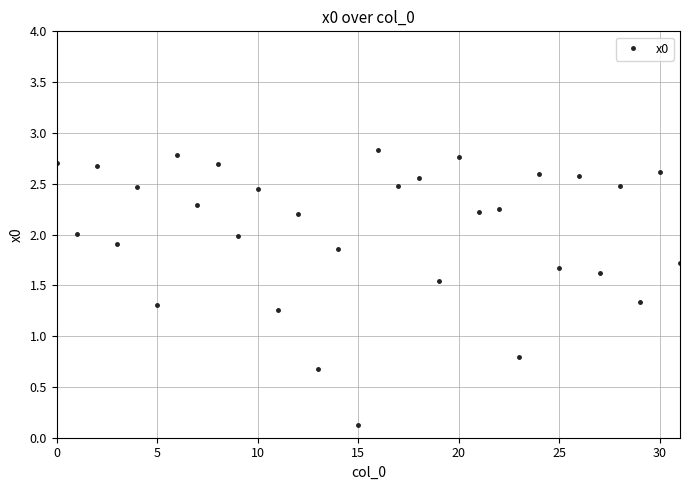

True or false: the data has more than 2 interior local peaks.

True